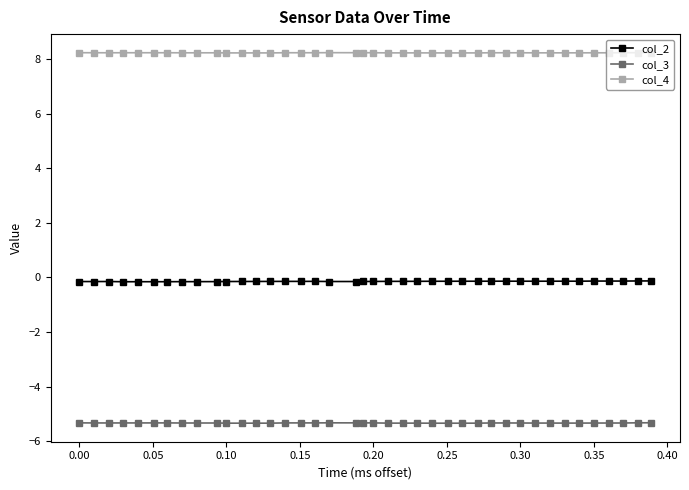

True or false: col_4 and col_2 intersect in this chart.

False